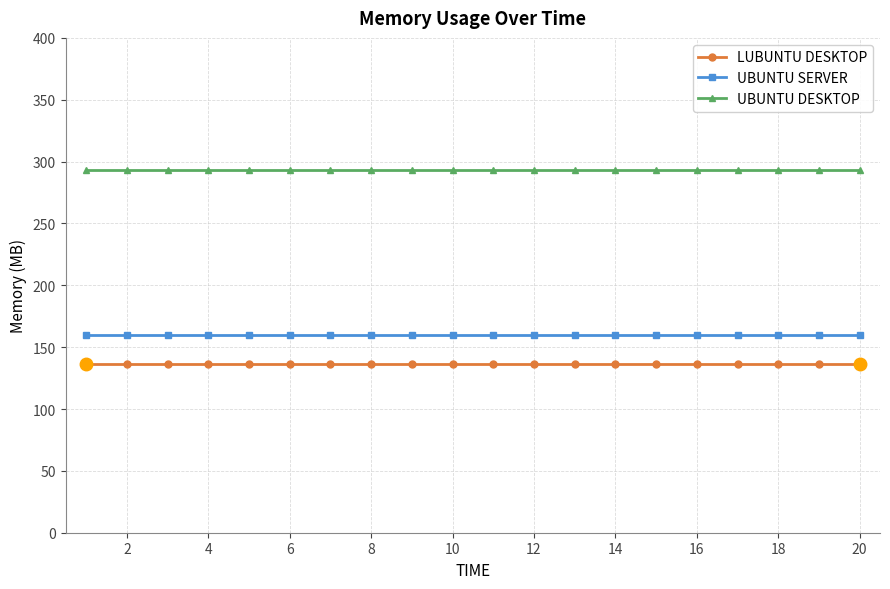

List the series in order of their overall mean, lowest first.

LUBUNTU DESKTOP, UBUNTU SERVER, UBUNTU DESKTOP